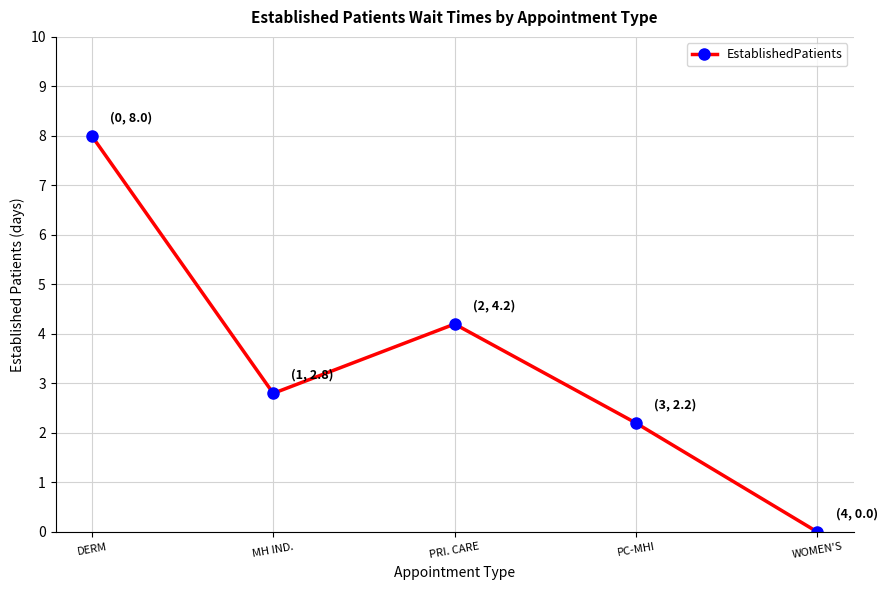

What is the greatest value displayed?

8.0